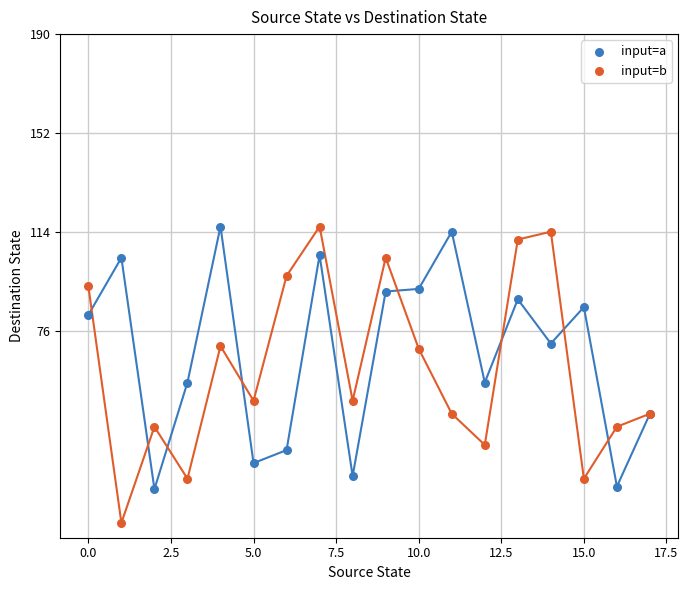

Which series reaches the minimum Y coordinate?

input=b